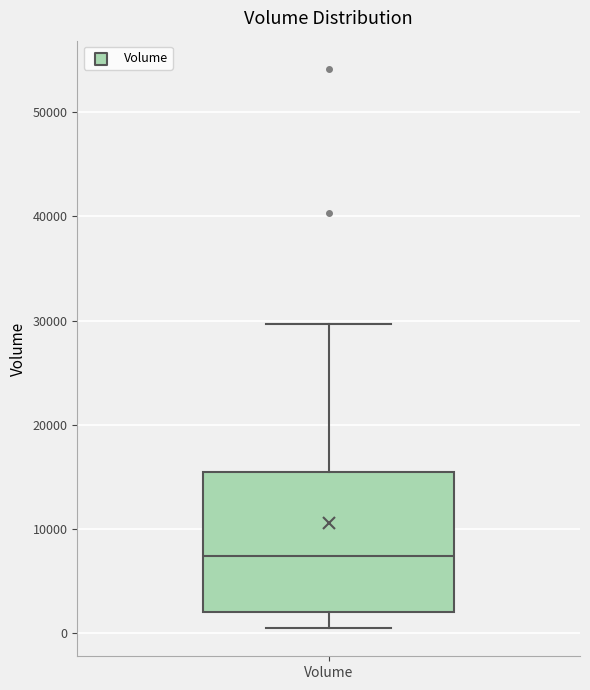

Where is the upper edge of the box for Volume on the y-axis? The values are not printed on the chart, so give them approximately, as read against the axis.

16000